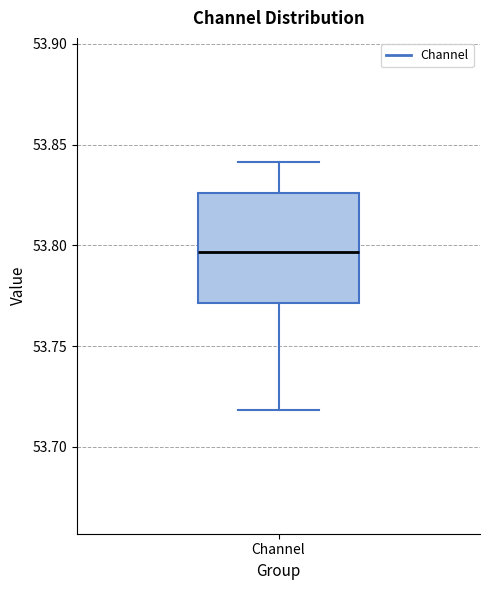

Where does the lower whisker of the box for Channel end on the y-axis? The values are not printed on the chart, so give them approximately, as read against the axis.

53.720